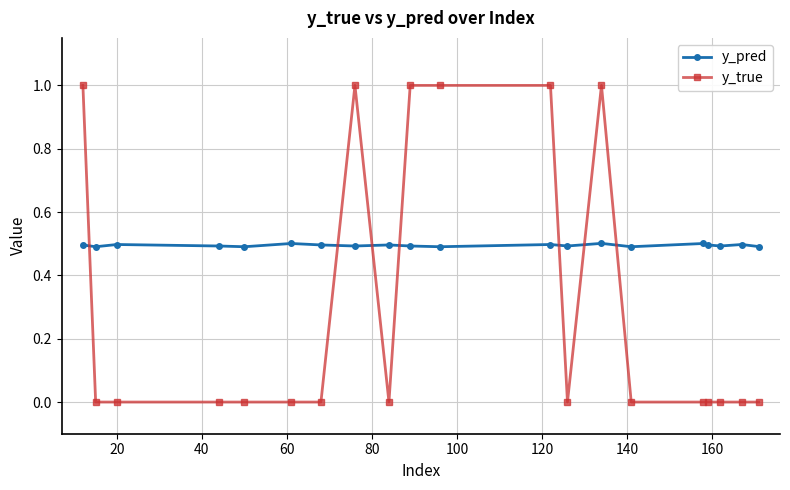

At how many categories does at least one series exceed 0?

20